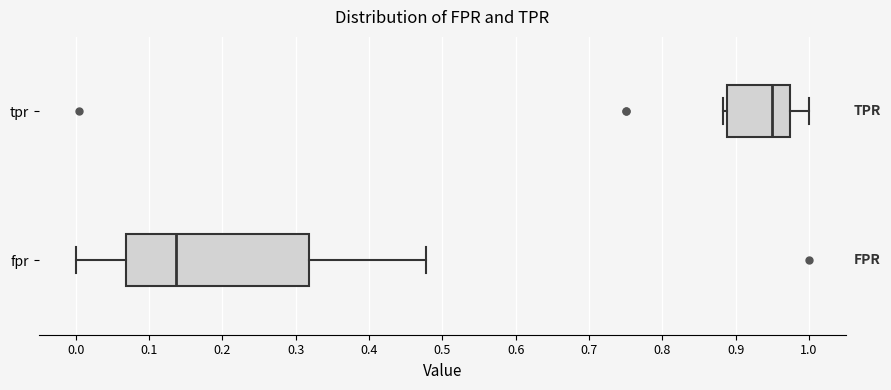

Which box has the furthest to the right median line?

tpr